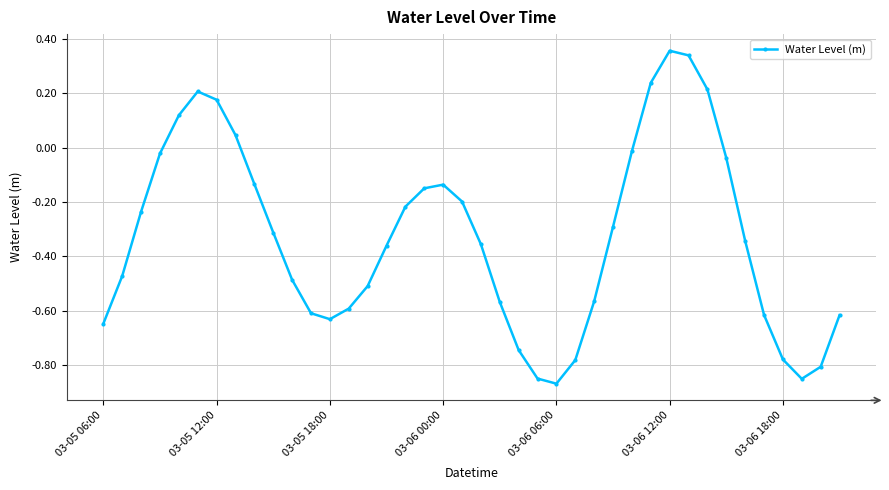

What is the difference between the maximum and minimum values?

1.2